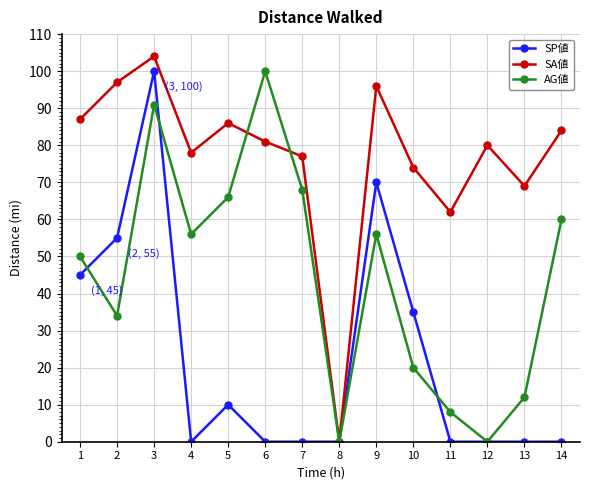

At 13, list the series in order from smallest to largest.

SP値, AG値, SA値